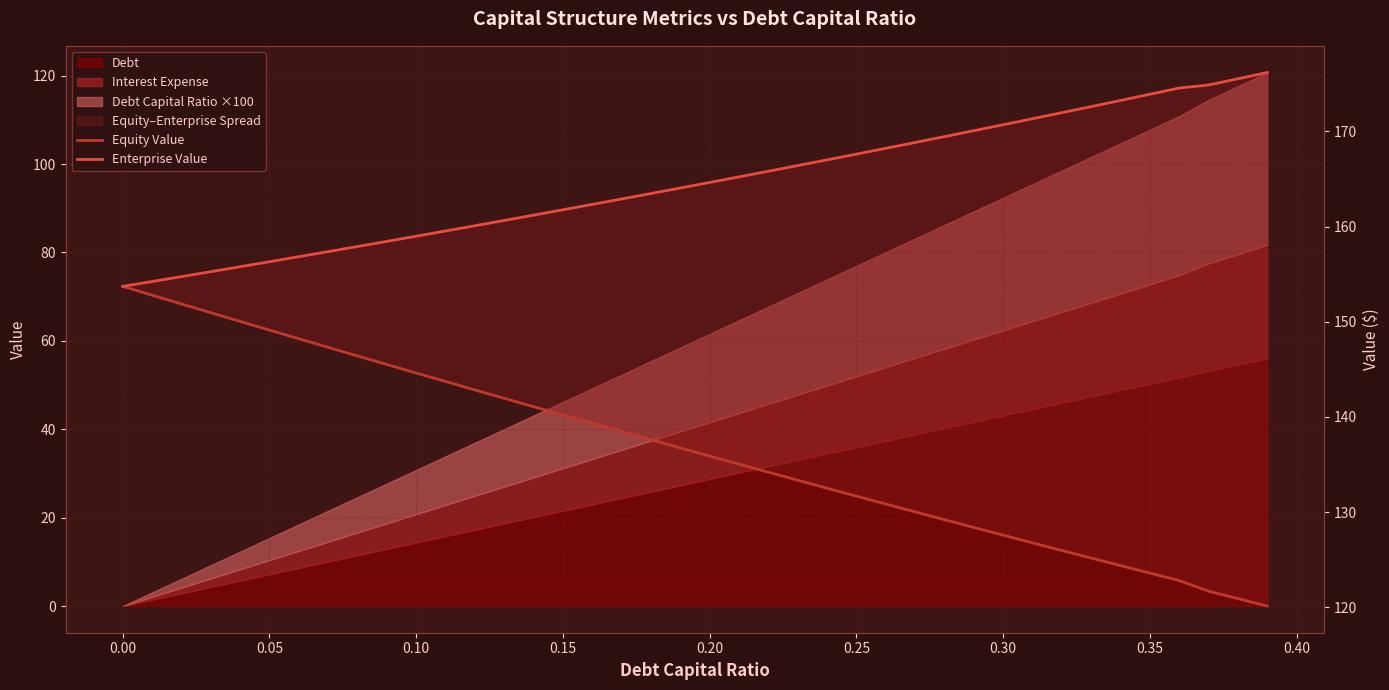

What position from the right is 0.15?

25